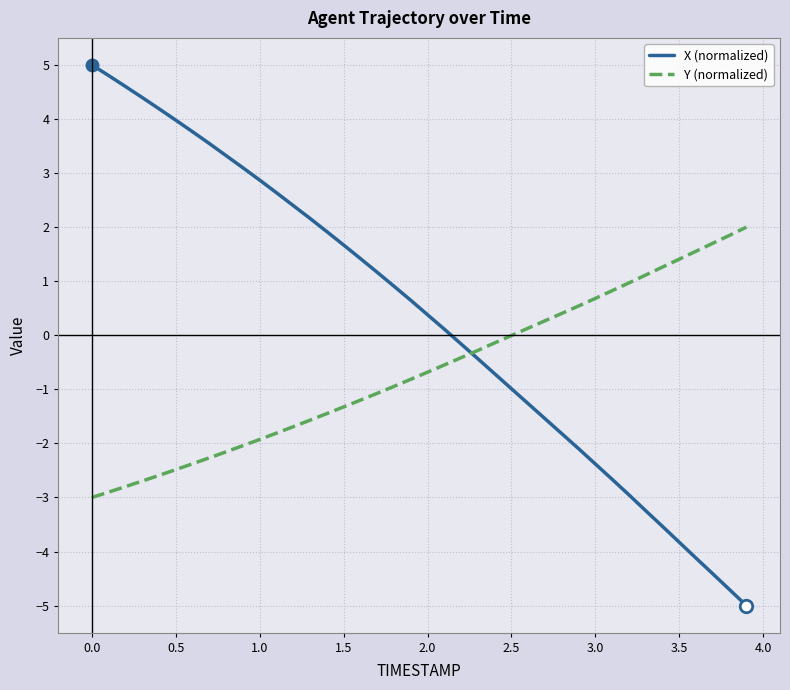

Which series has the largest range (max minus min)?

X (normalized)